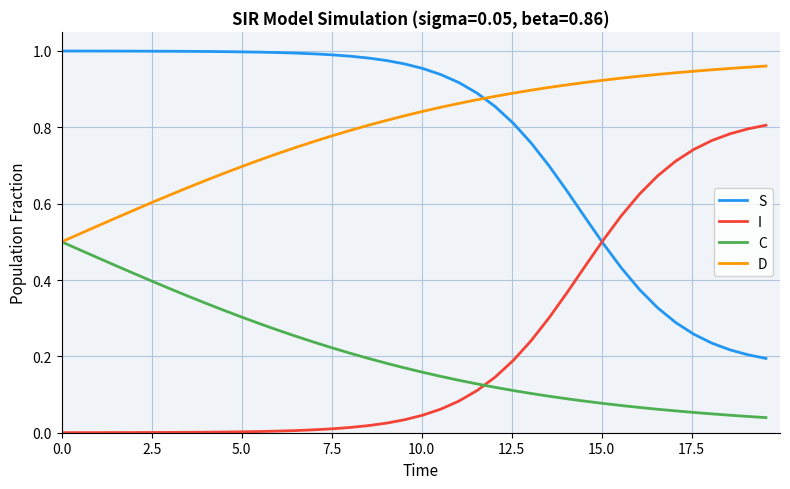

After their last crossing, which series has the higher values: I or C?

I